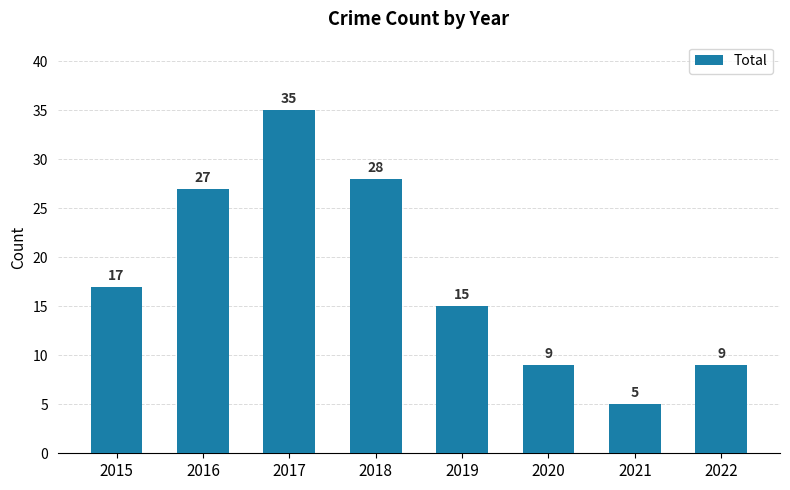

What is the difference between the values at 2017 and 2021?

30